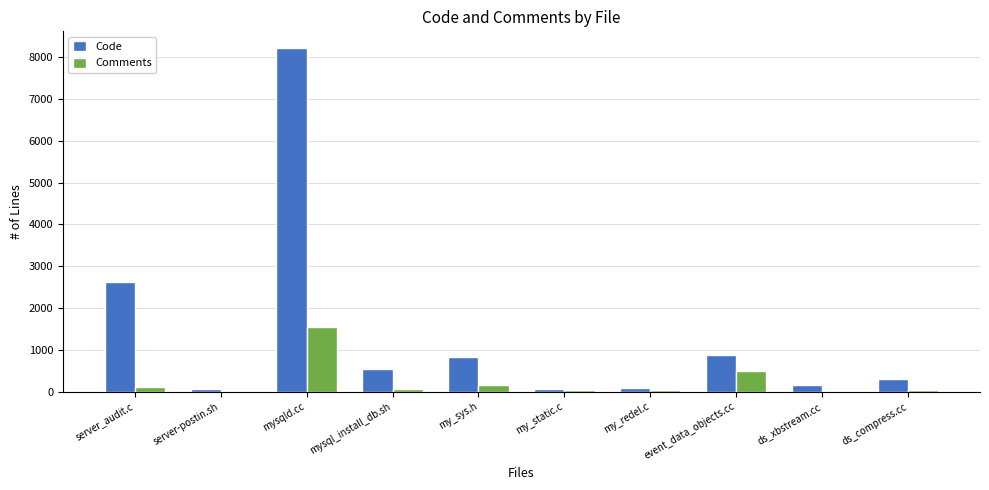

At which label does Comments reach its peak?

mysqld.cc